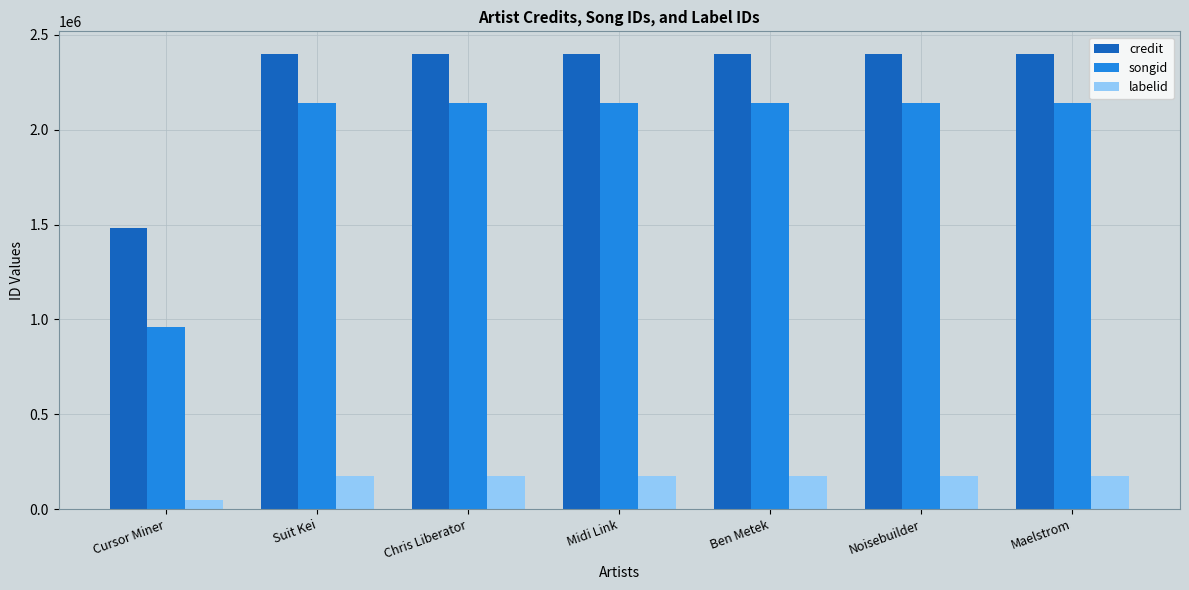

Reading left to right, what are all the values shown in this chart?

credit: 1479643	2398822	2398822	2398822	2398822	2398822	2398822
songid: 960446	2140495	2140495	2140495	2140495	2140495	2140495
labelid: 47559	172703	172703	172703	172703	172703	172703